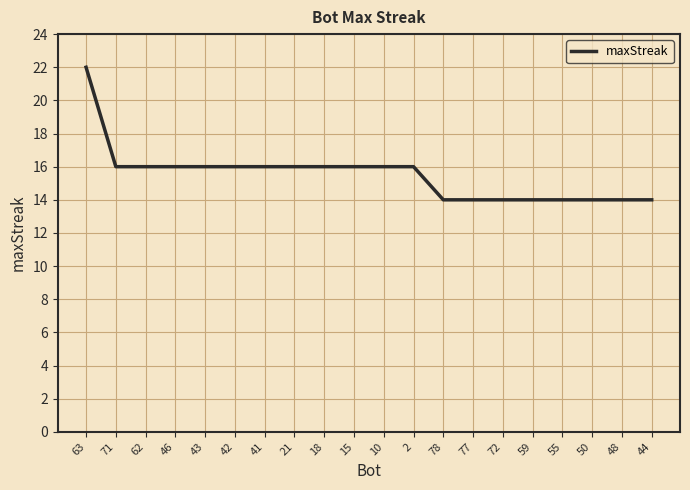

The value at 21 is 16. True or false?

True